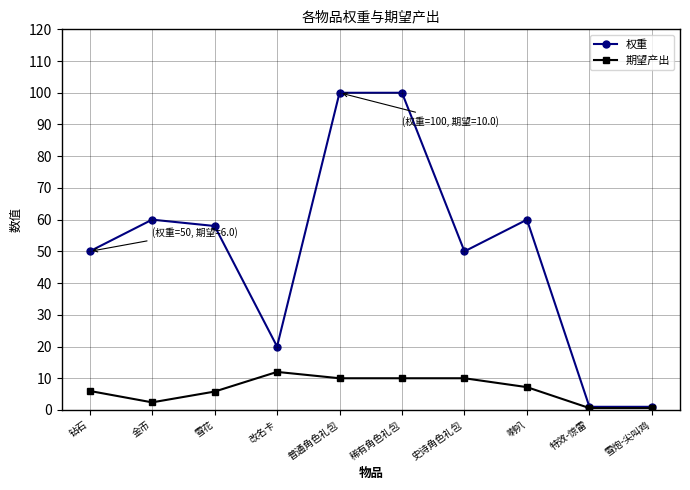

At which category does 权重 reach its first local valley?

改名卡